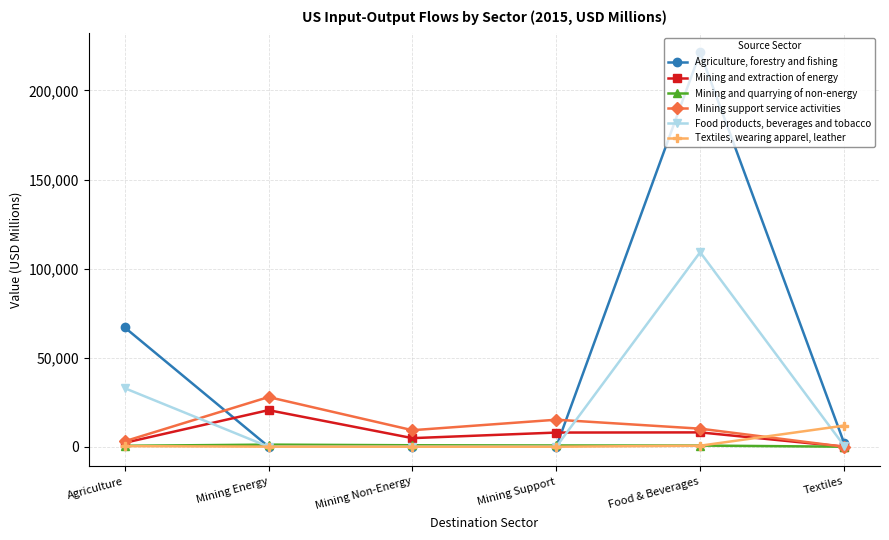

What is the highest value of the Textiles, wearing apparel, leather series?

11850.3